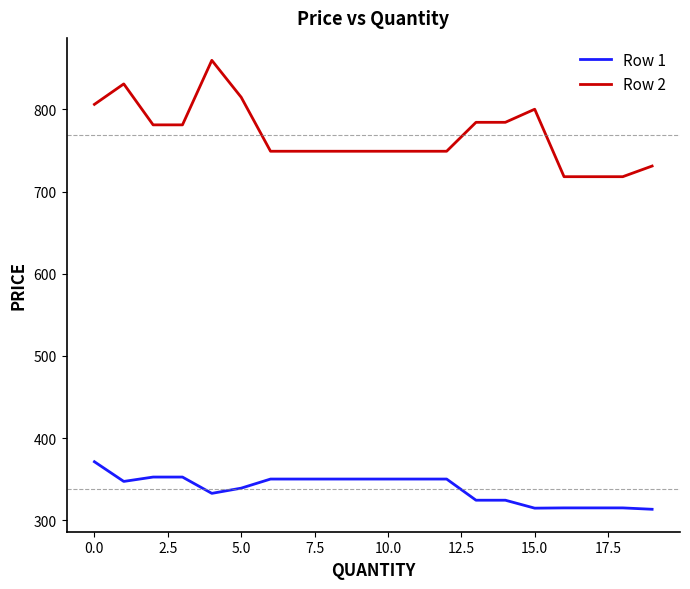

True or false: Row 1 and Row 2 intersect in this chart.

False